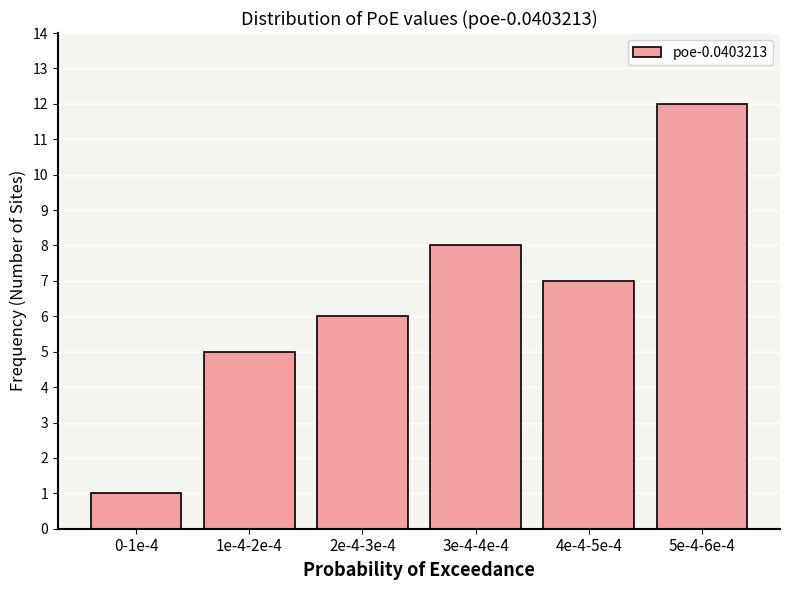

Reading left to right, list all the values displayed in this chart.

1	5	6	8	7	12